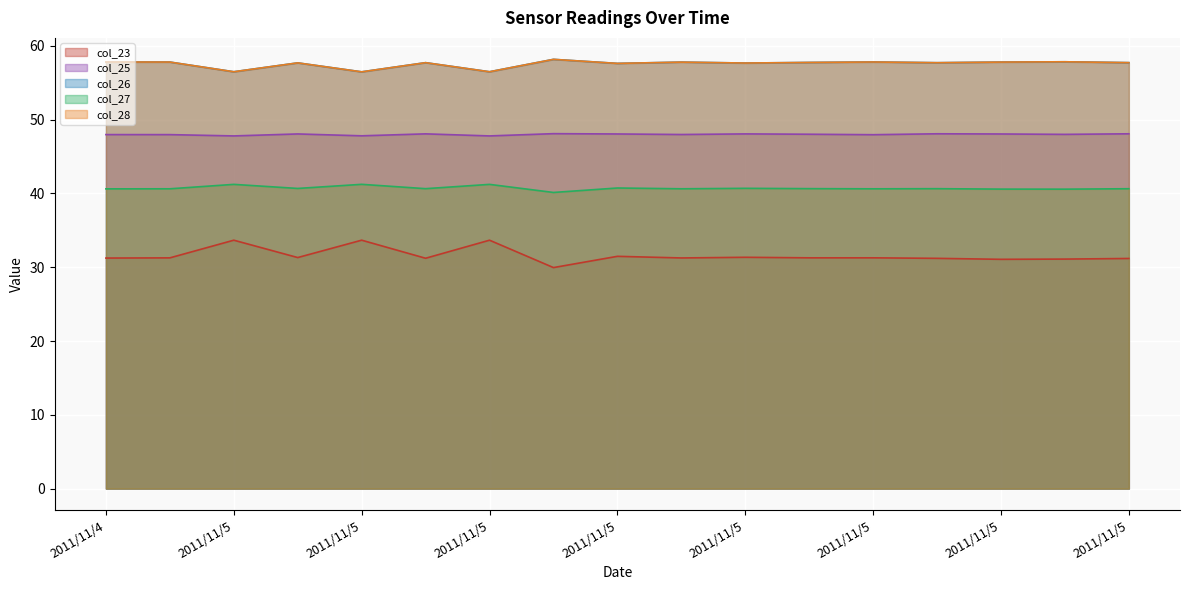

What are all the series names shown in the legend?

col_23, col_25, col_26, col_27, col_28